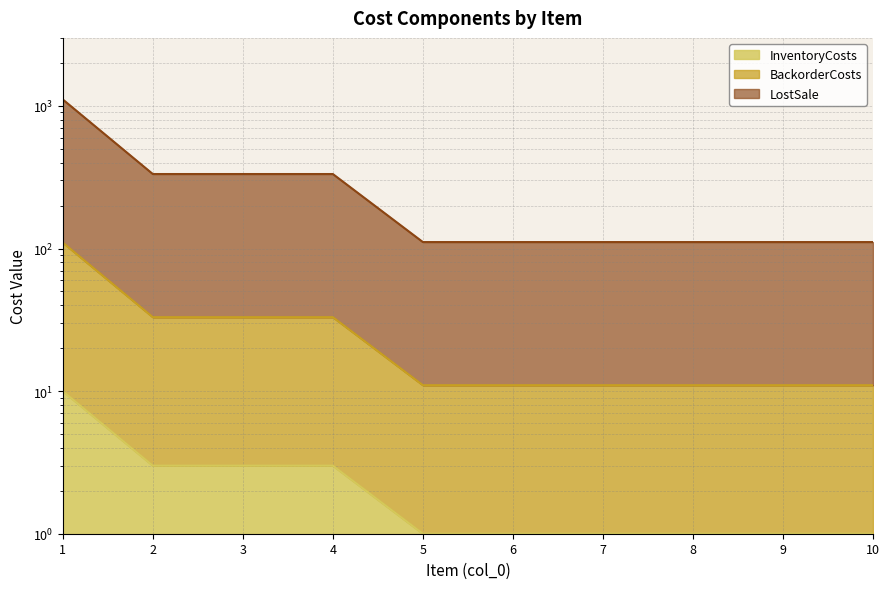

The value of BackorderCosts at 8 is 11. True or false?

True